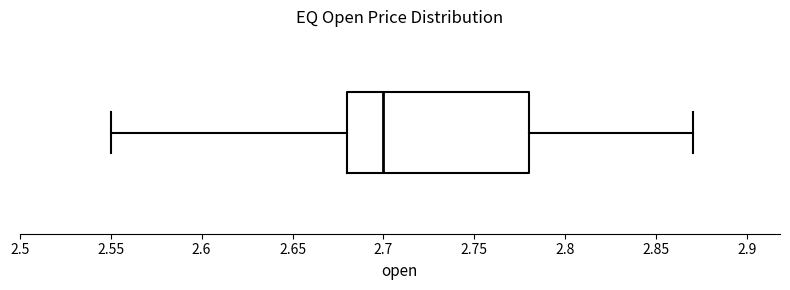

Read this box plot against the x-axis: the position of the median line, the range covered by the box, and the ends of both whiskers. The values are not printed on the chart, so give them approximately, as read against the axis.

median 2.70, box 2.68 to 2.78, whiskers 2.55 to 2.87